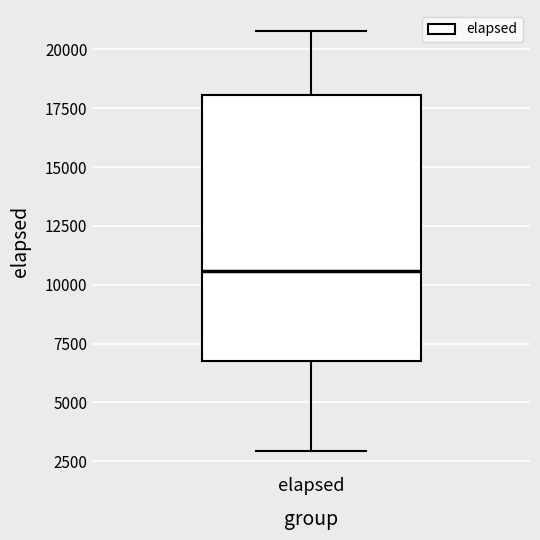

Read this box plot against the y-axis: the position of the median line, the range covered by the box, and the ends of both whiskers. The values are not printed on the chart, so give them approximately, as read against the axis.

median 10500, box 7000 to 18000, whiskers 3000 to 21000